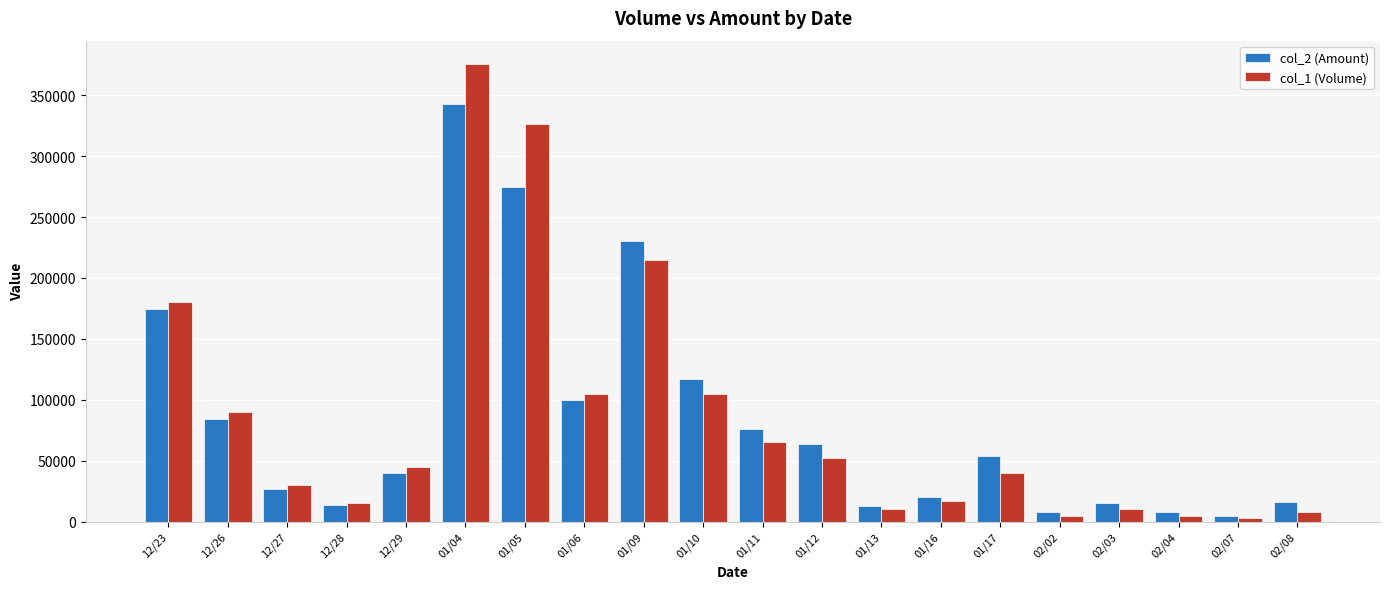

What is the total value across all series at 12/26?

174200